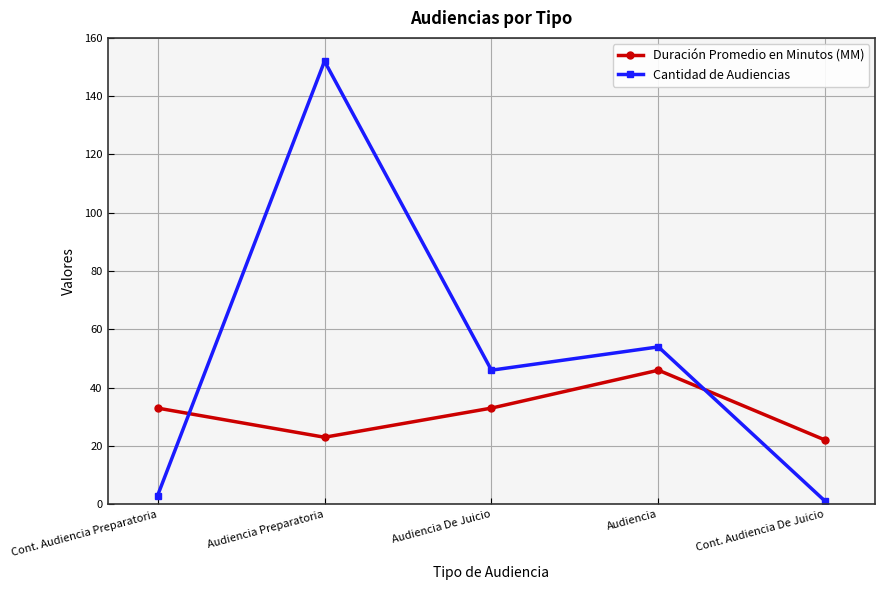

Which series has the widest spread of values?

Cantidad de Audiencias